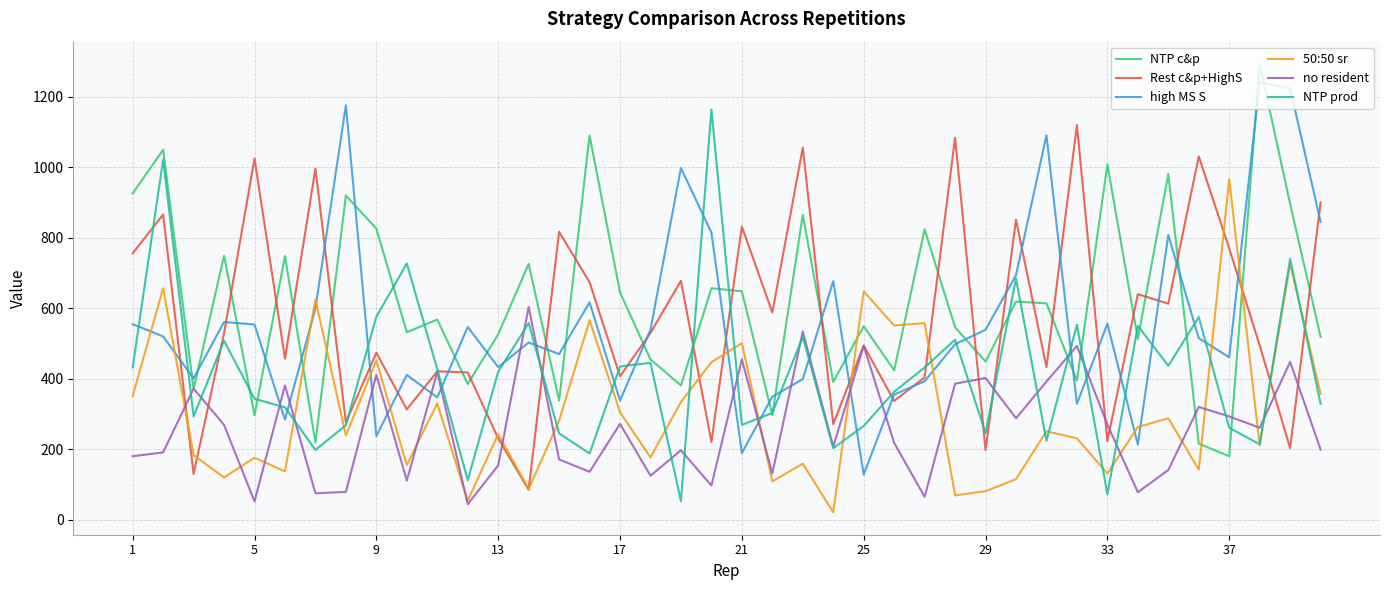

How many lines are shown in the chart?

6